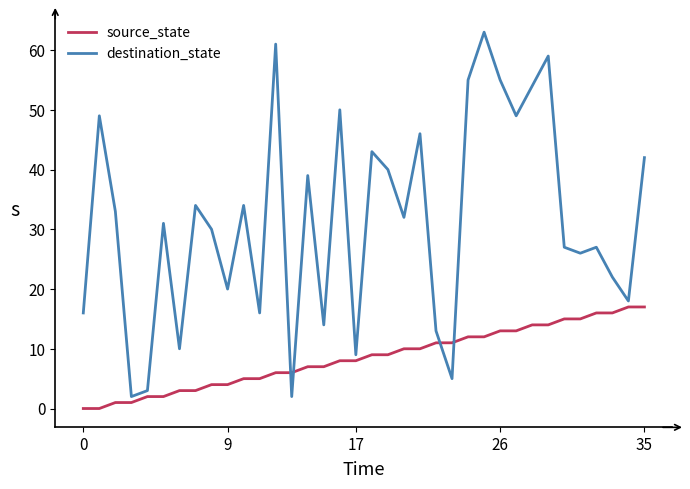

What is the difference between the second highest and minimum values in the destination_state series?

59